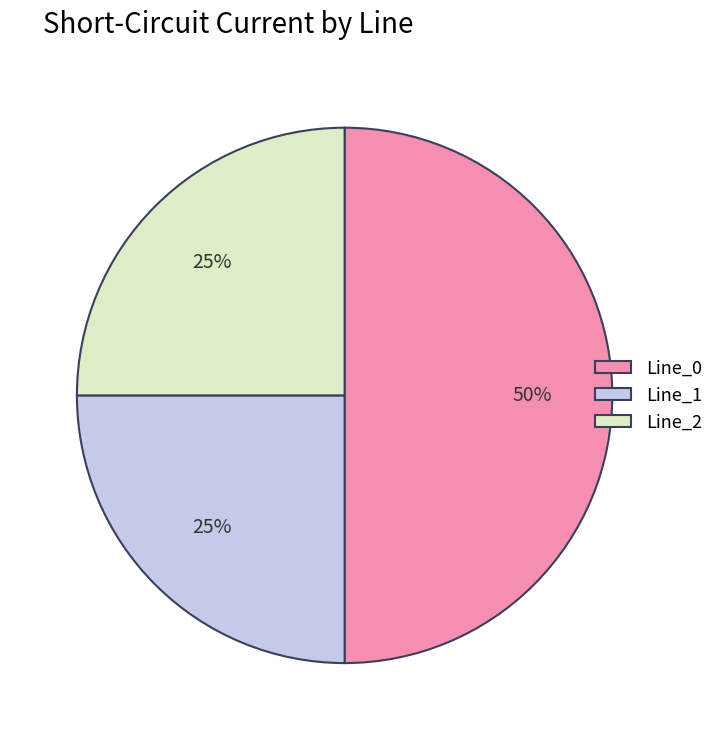

Which slice represents more than half of the pie?

Line_0